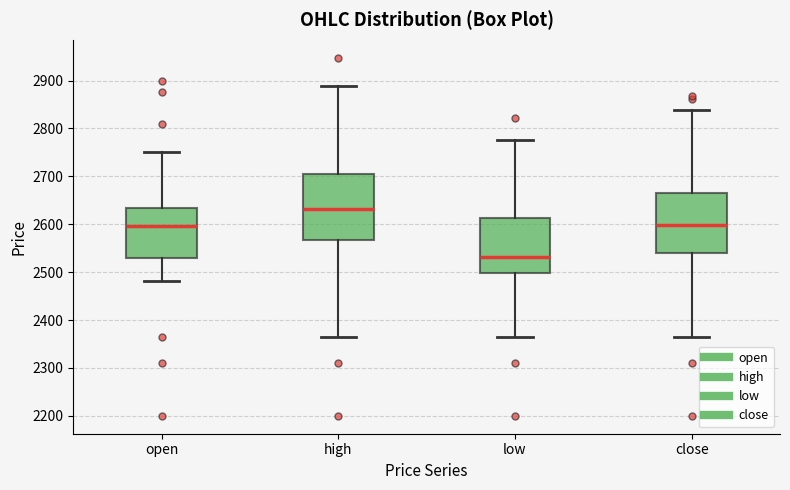

Comparing the boxes themselves (not the whiskers), which one is the tallest?

high